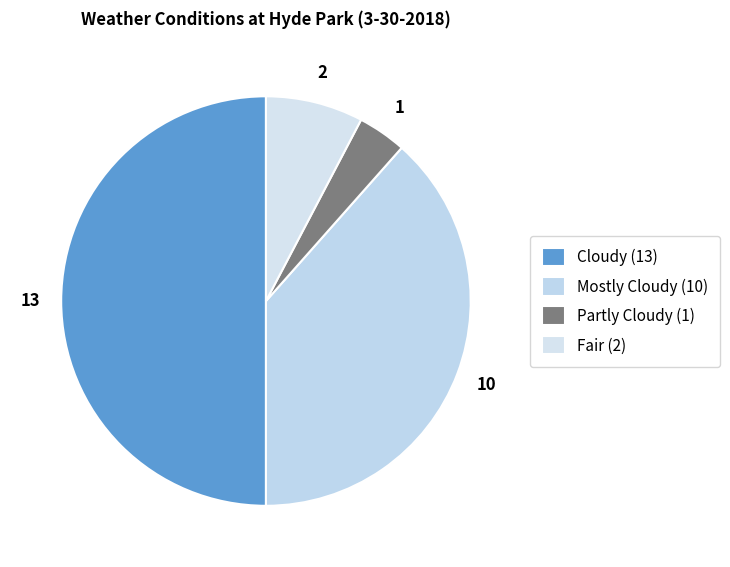

What is the largest slice in the pie chart?

Cloudy